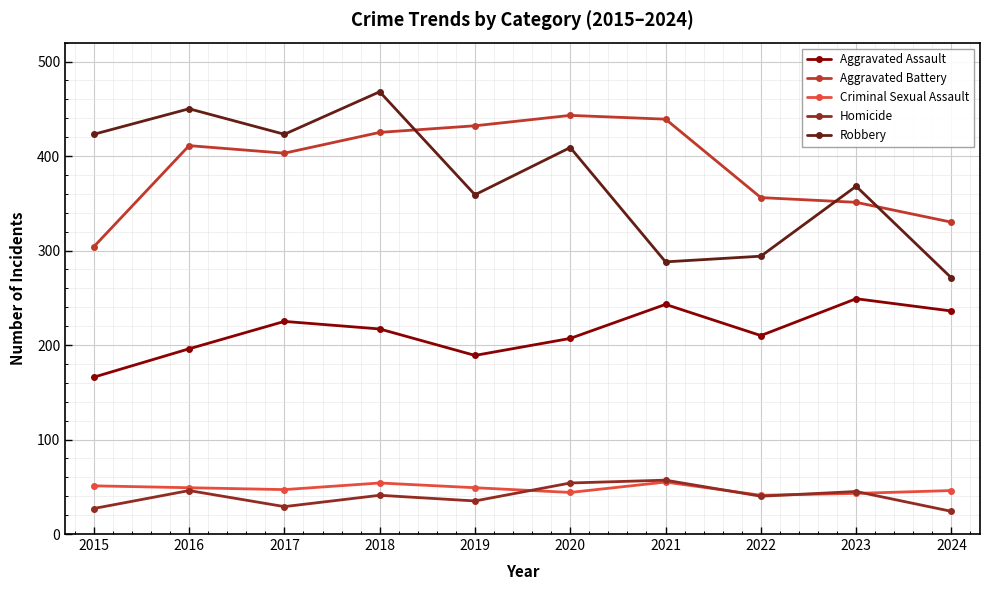

Is it true that Aggravated Battery equals 579 at 2017?

False